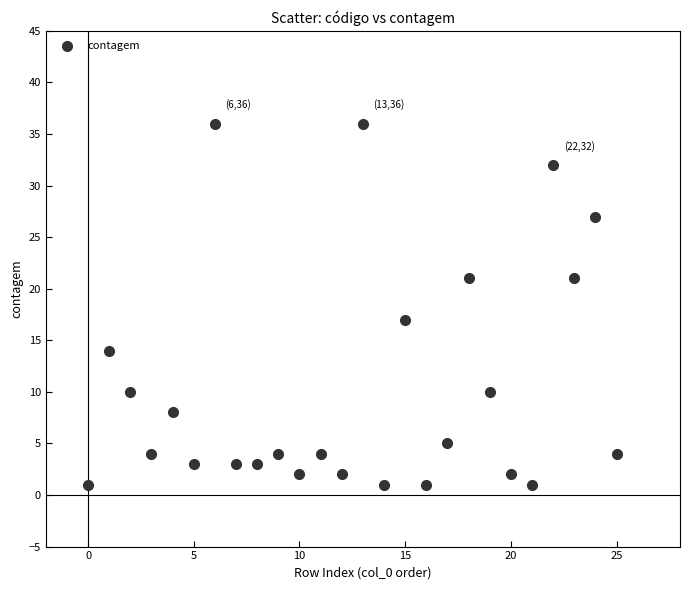

What Y value in the scatter plot is closest to 18?

17